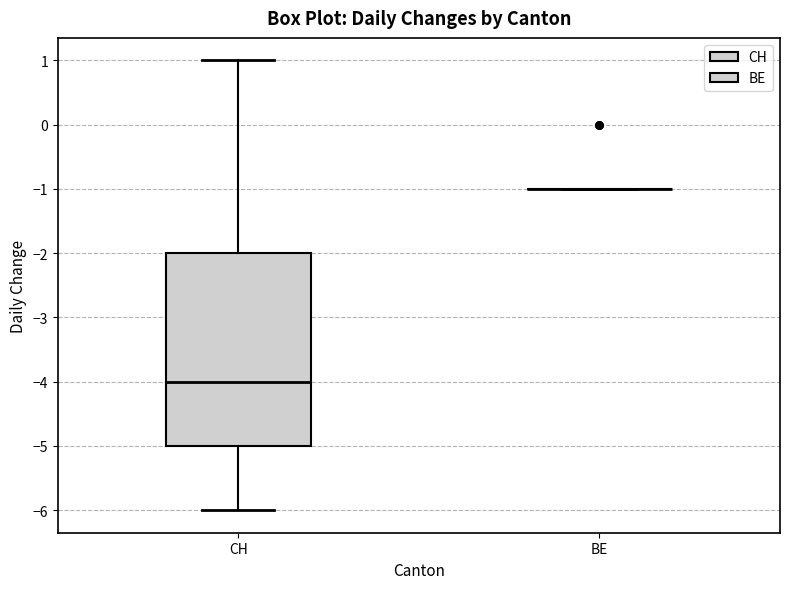

Reading left to right, transcribe this box plot: for each box, give where its median line is, the range the box spans, and where its two whiskers end, as read against the y-axis. The values are not printed on the chart, so give them approximately, as read against the axis.

CH: median -4, box -5 to -2, whiskers -6 to 1
BE: box collapsed to a line at -1, whiskers -1 to -1